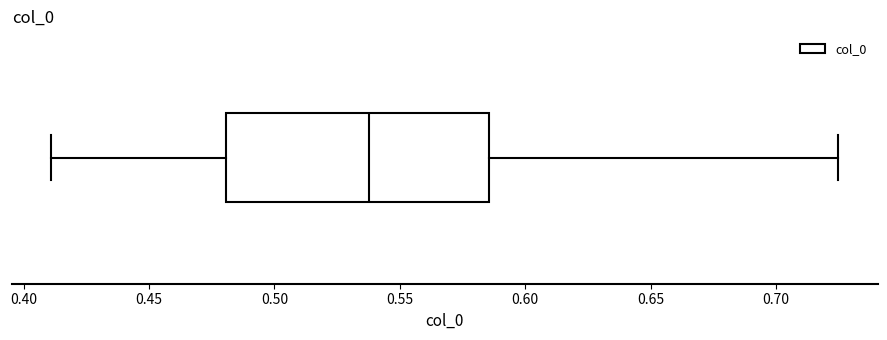

Read this box plot against the x-axis: the position of the median line, the range covered by the box, and the ends of both whiskers. The values are not printed on the chart, so give them approximately, as read against the axis.

median 0.540, box 0.480 to 0.585, whiskers 0.410 to 0.725